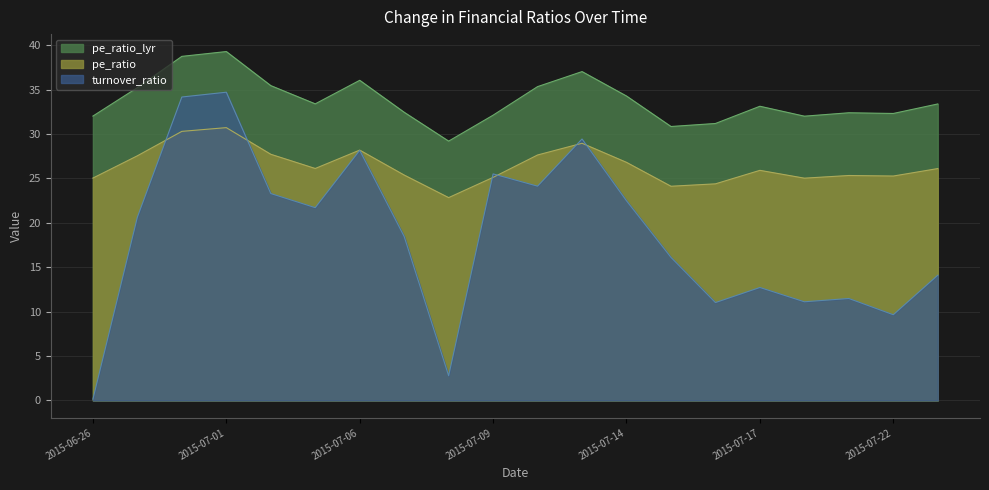

Where is the first local minimum for turnover_ratio?

2015-07-03